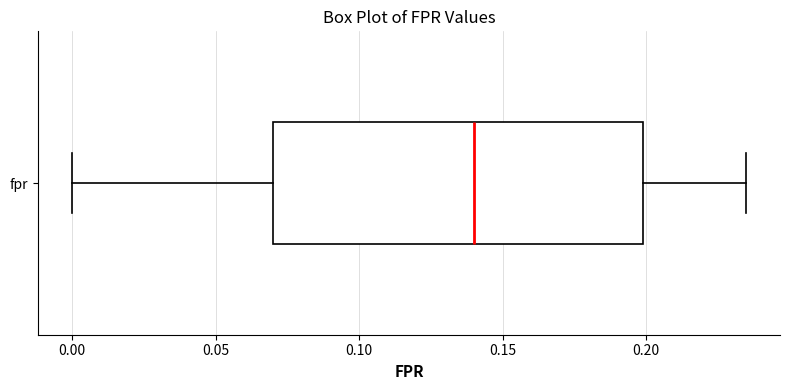

Read this box plot against the x-axis: the position of the median line, the range covered by the box, and the ends of both whiskers. The values are not printed on the chart, so give them approximately, as read against the axis.

median 0.140, box 0.070 to 0.200, whiskers 0.000 to 0.235